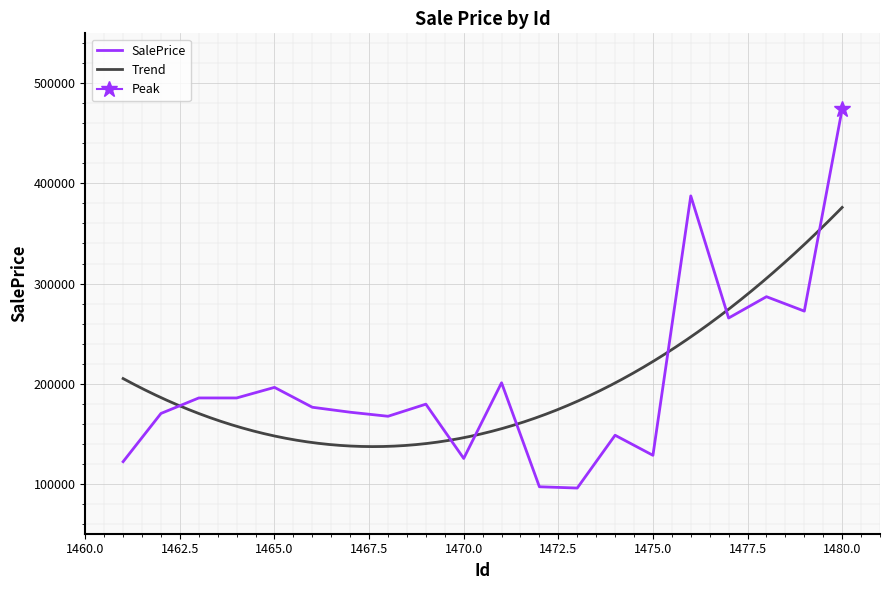

What is the greatest value displayed?

474394.2